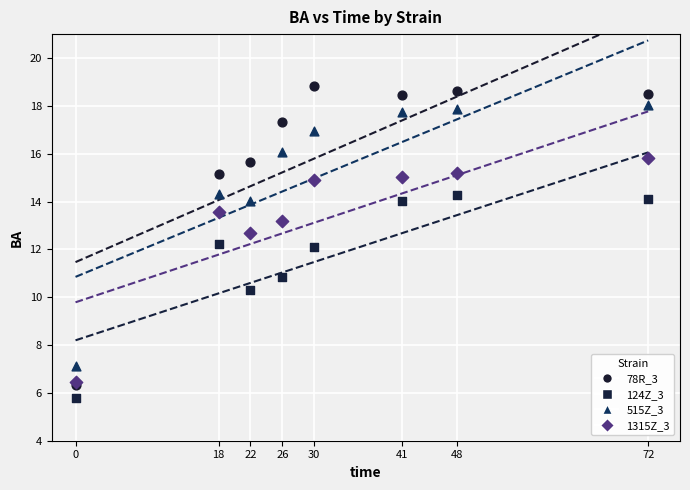

In the 124Z_3 series, what Y value is closest to 10?

10.3